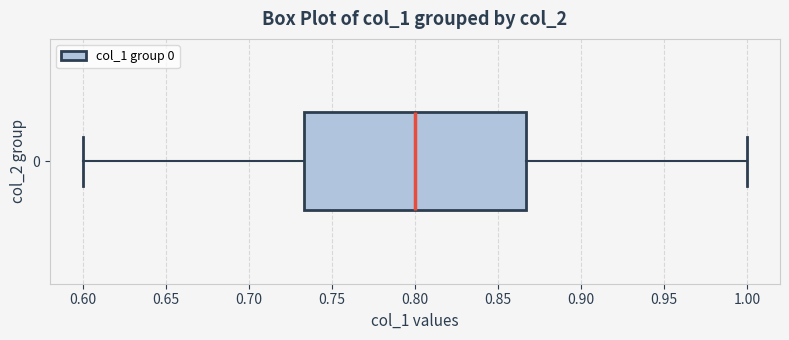

Read this box plot against the x-axis: the position of the median line, the range covered by the box, and the ends of both whiskers. The values are not printed on the chart, so give them approximately, as read against the axis.

median 0.800, box 0.735 to 0.865, whiskers 0.600 to 1.000